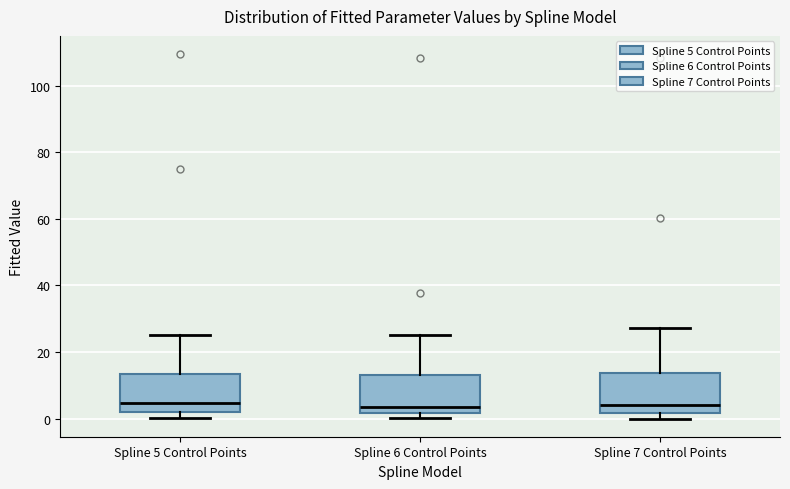

Reading left to right, read every box against the y-axis: the position of its median line, the range the box covers, and the ends of its whiskers. The values are not printed on the chart, so give them approximately, as read against the axis.

Spline 5 Control Points: median 4, box 2 to 14, whiskers 0 to 26
Spline 6 Control Points: median 4, box 2 to 14, whiskers 0 to 26
Spline 7 Control Points: median 4, box 2 to 14, whiskers 0 to 28